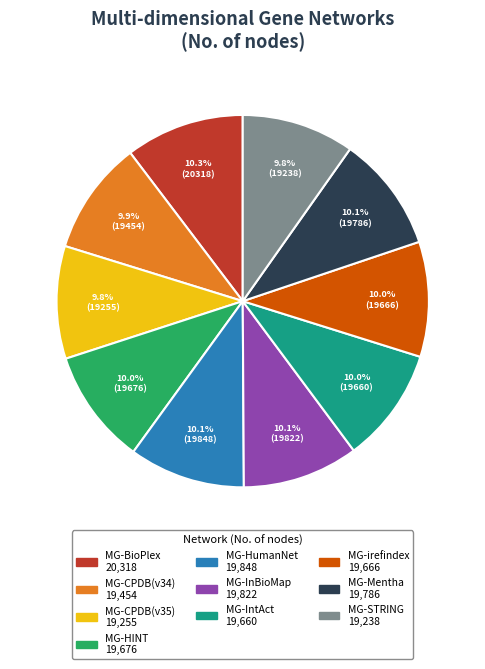

Approximately how many times larger is the value at MG-CPDB(v34) compared to MG-irefindex?

1.0